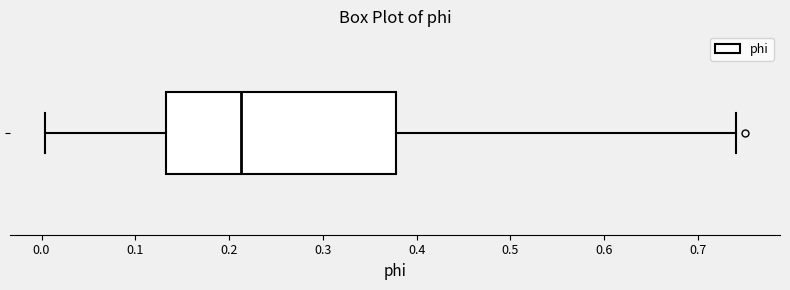

Transcribe this box plot: give where the median line is, the range the box spans, and where the two whiskers end, as read against the x-axis. The values are not printed on the chart, so give them approximately, as read against the axis.

median 0.21, box 0.13 to 0.38, whiskers 0.00 to 0.74